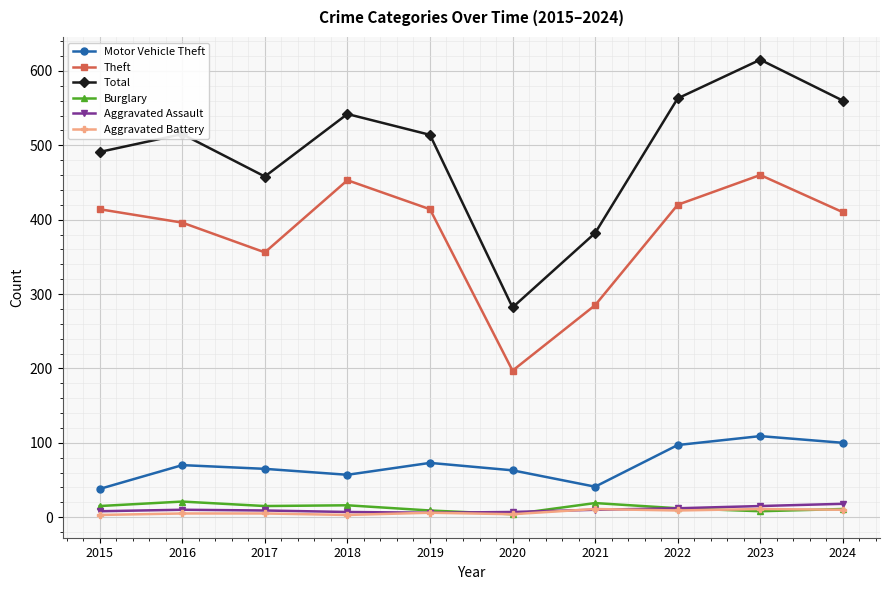

True or false: Total has a value of 252 at 2024.

False